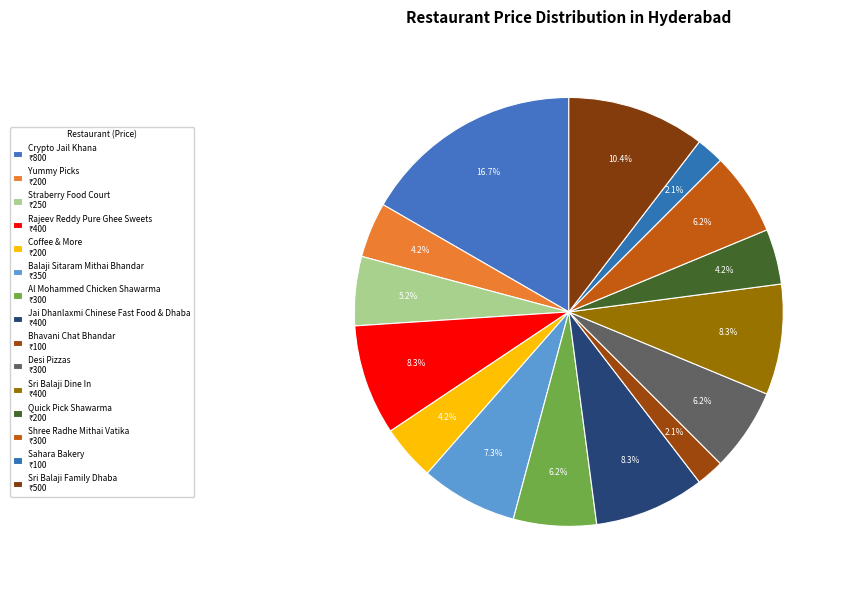

To the nearest percent, what is the difference between the Sri Balaji Dine In and Al Mohammed Chicken Shawarma slice percentages?

2%